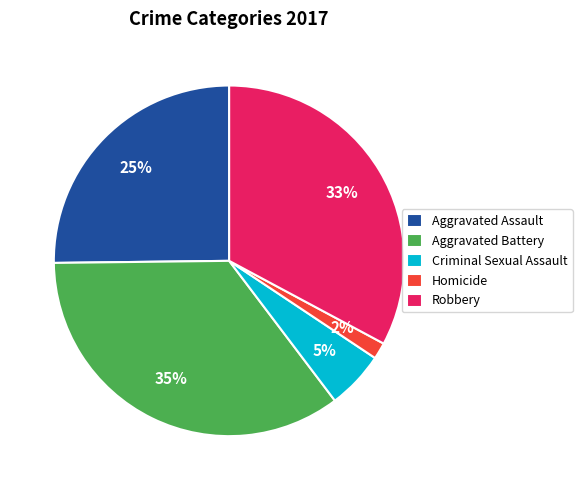

Does Criminal Sexual Assault represent more than half of the total?

No